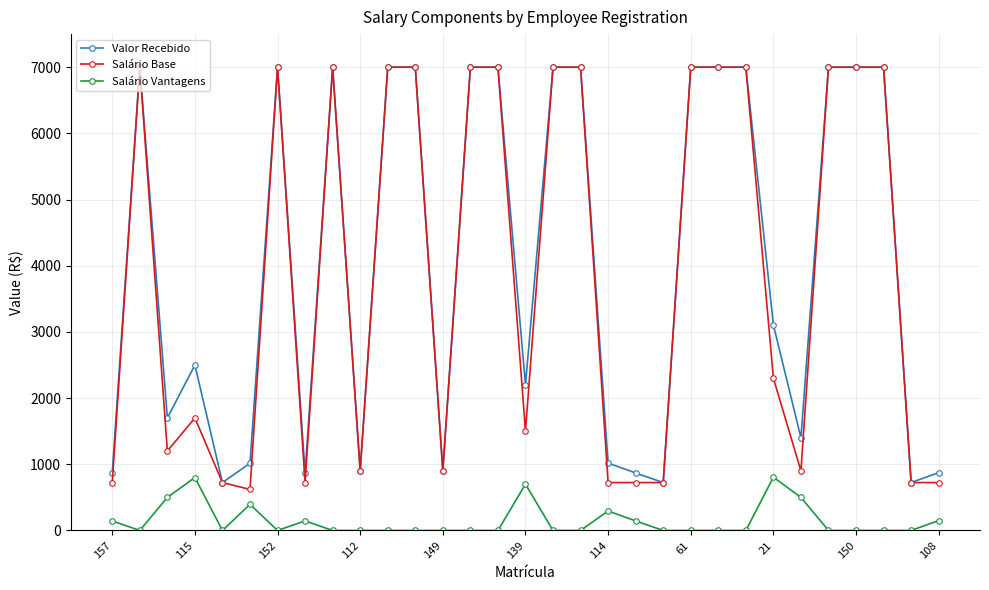

Which series has the widest spread of values?

Salário Base